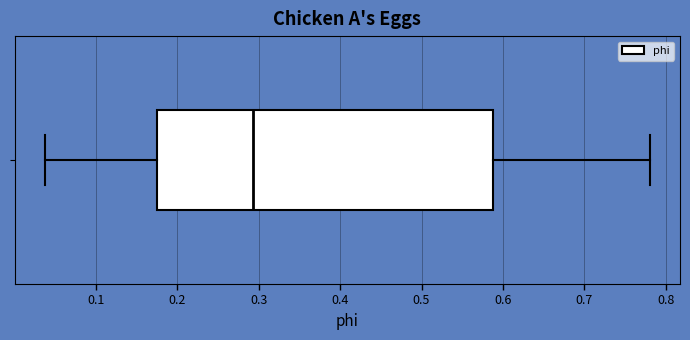

Where does the median line of the box sit on the x-axis? The values are not printed on the chart, so give them approximately, as read against the axis.

0.29